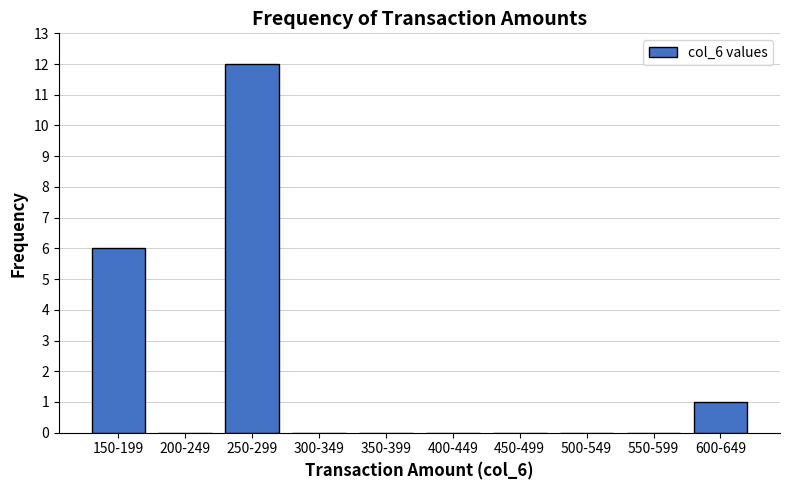

Reading left to right, transcribe all the data shown in this chart.

150-199=6	200-249=0	250-299=12	300-349=0	350-399=0	400-449=0	450-499=0	500-549=0	550-599=0	600-649=1